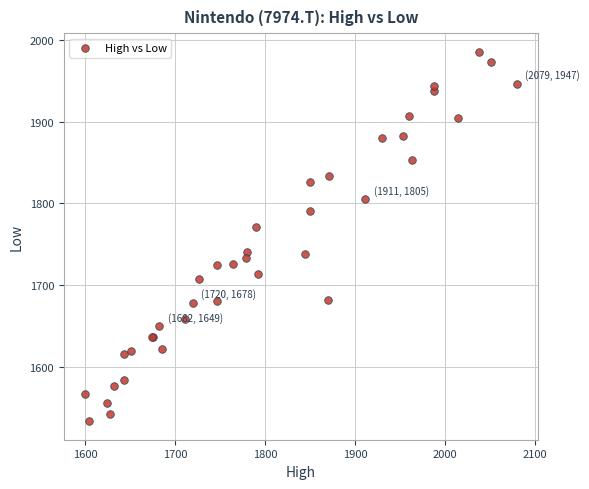

What Y value in the scatter plot is closest to 1759?

1771.3